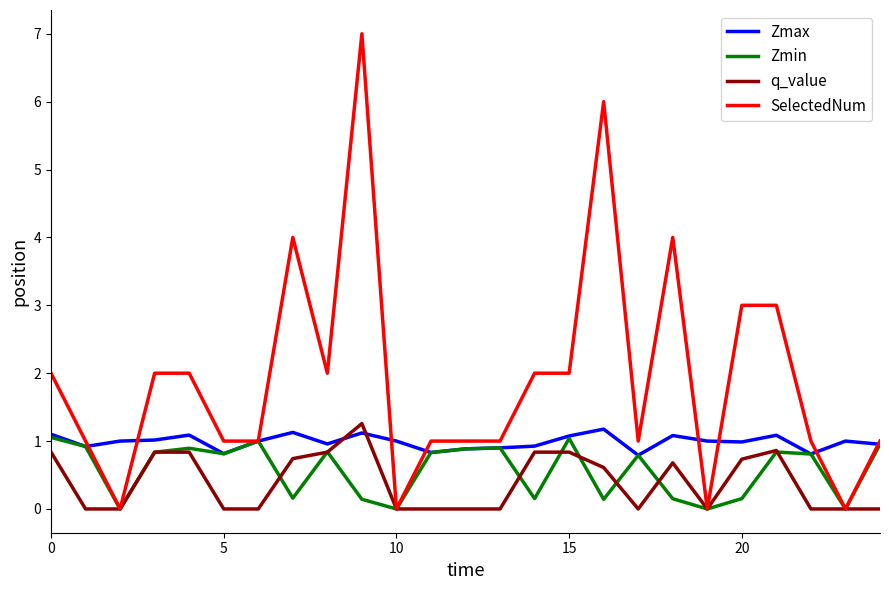

Which series has the largest total across all categories?

SelectedNum